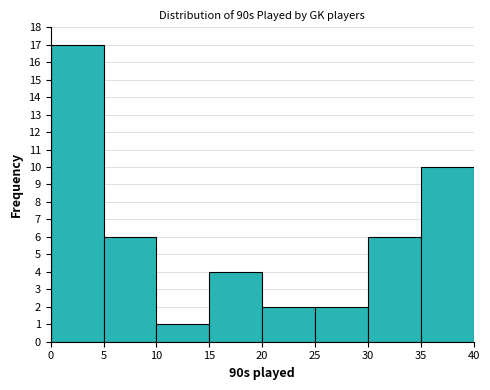

Over which range of the x-axis is the bar tallest?

0 to 5